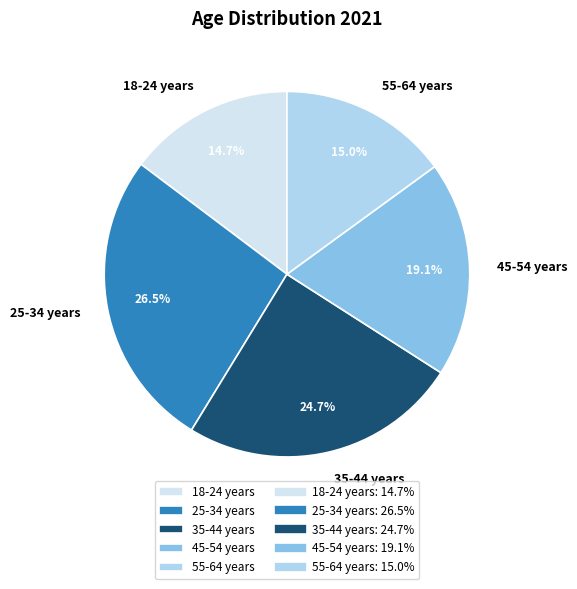

What percentage is NOT represented by 45-54 years?

80.9%